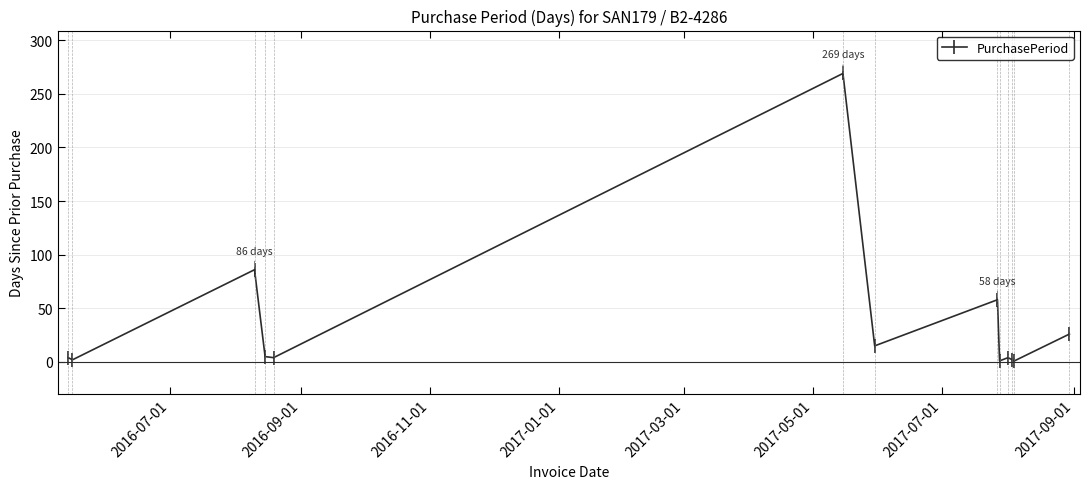

What is the maximum value shown in the chart?

269